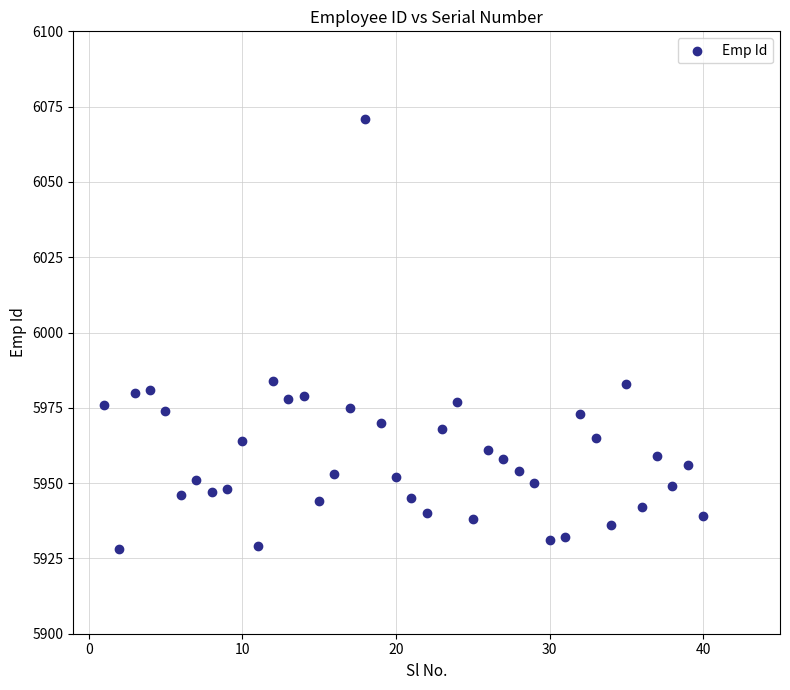

What is the range of Y values (max minus min)?

143